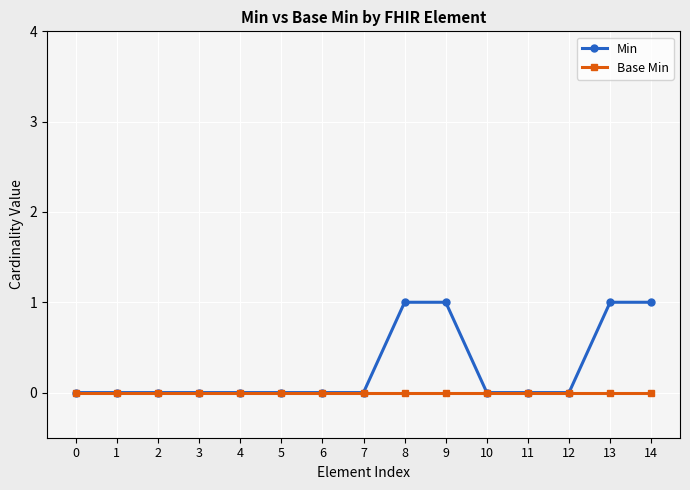

Which series has the largest total across all categories?

Min